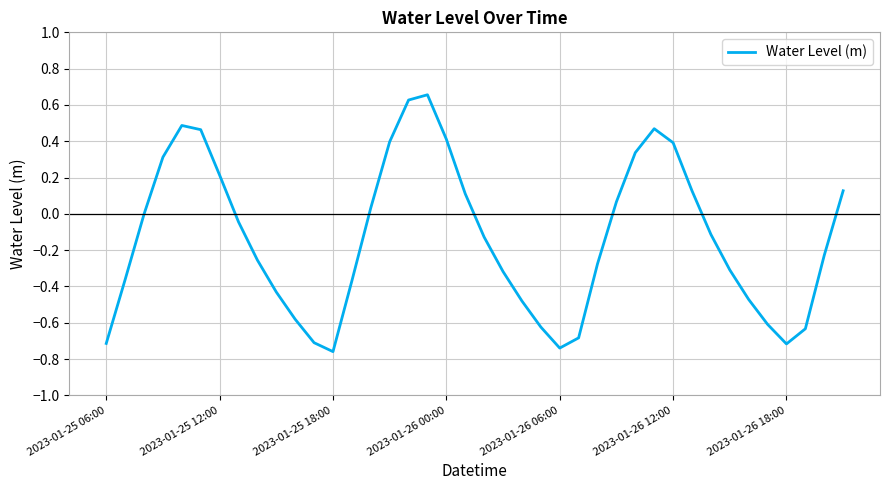

What is the difference between the maximum and minimum values?

1.4